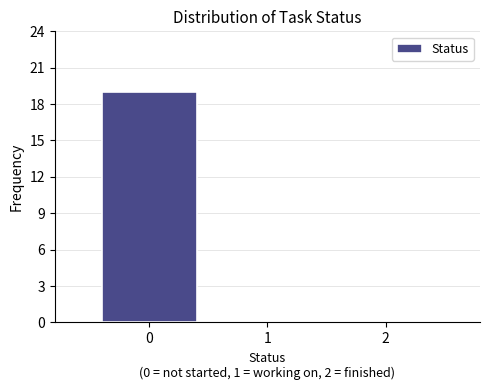

Reading right to left, extract all data points from this chart.

2=0	1=0	0=19